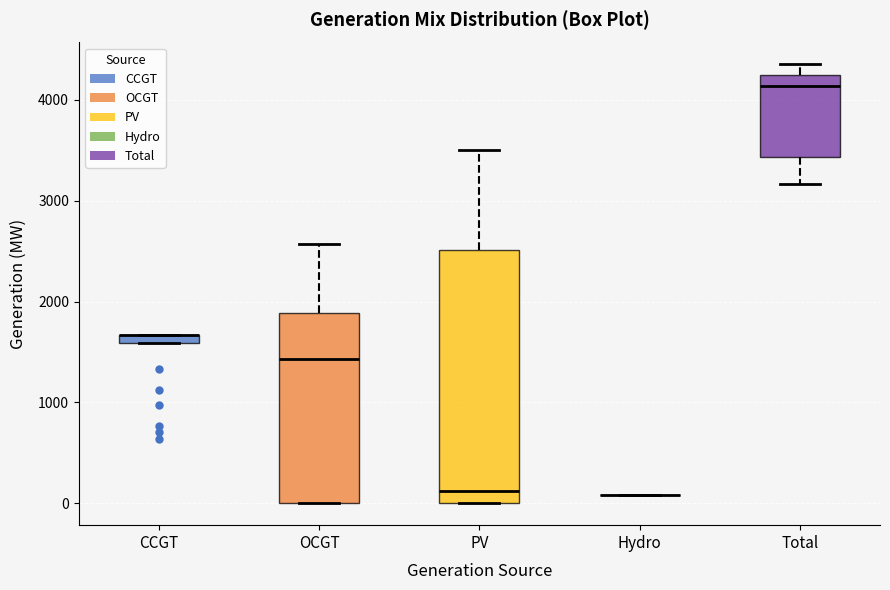

Where is the lower edge of the box for CCGT on the y-axis? The values are not printed on the chart, so give them approximately, as read against the axis.

1600